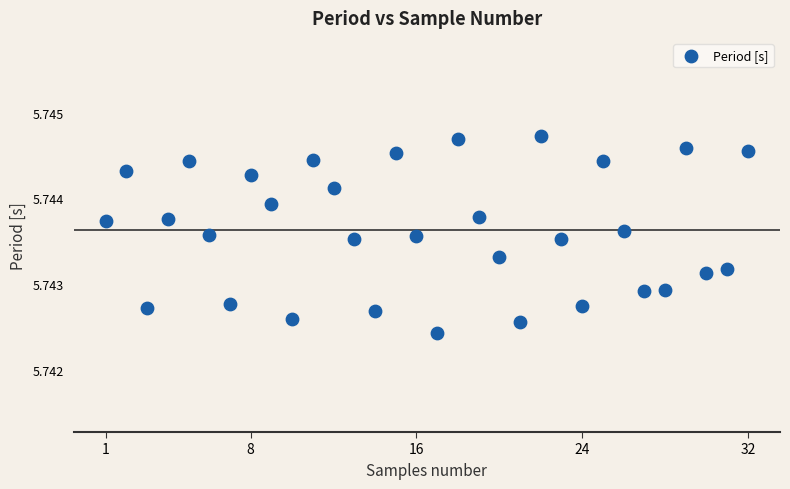

What is the range of X values (max minus min)?

31.0